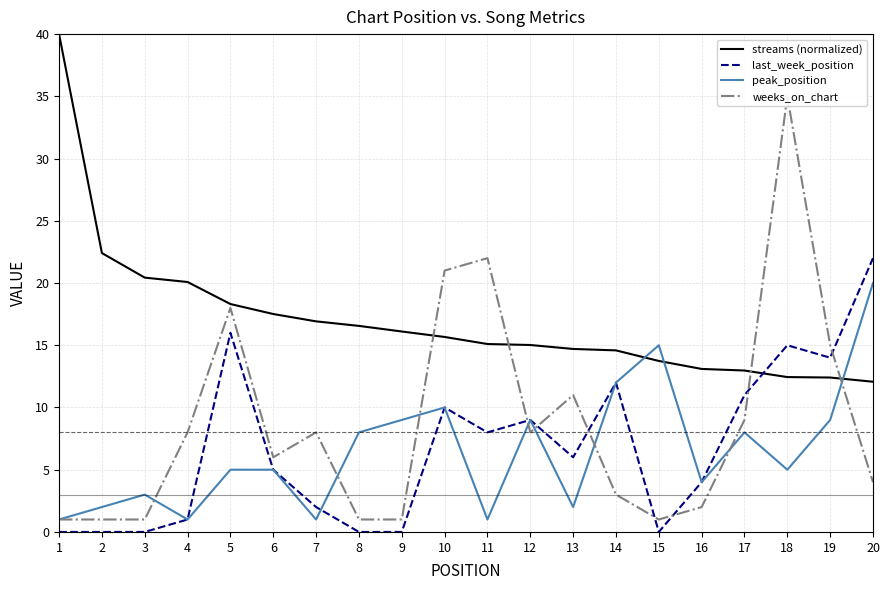

What is the difference between the maximum and minimum values in the weeks_on_chart series?

34.0